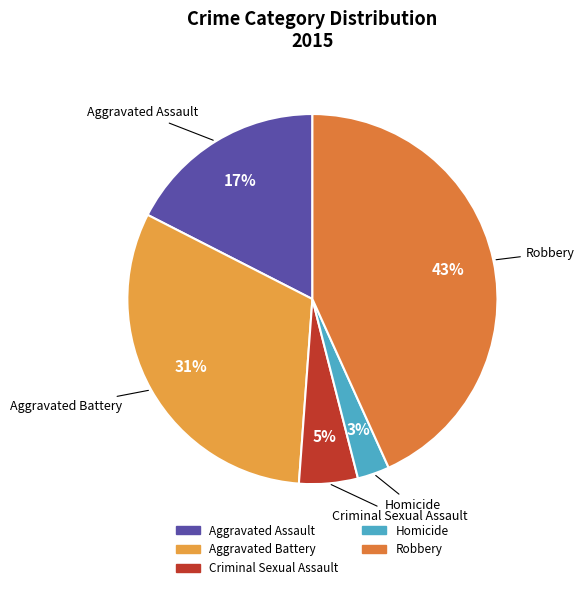

What percentage is the Aggravated Battery slice, to the nearest percent?

31%